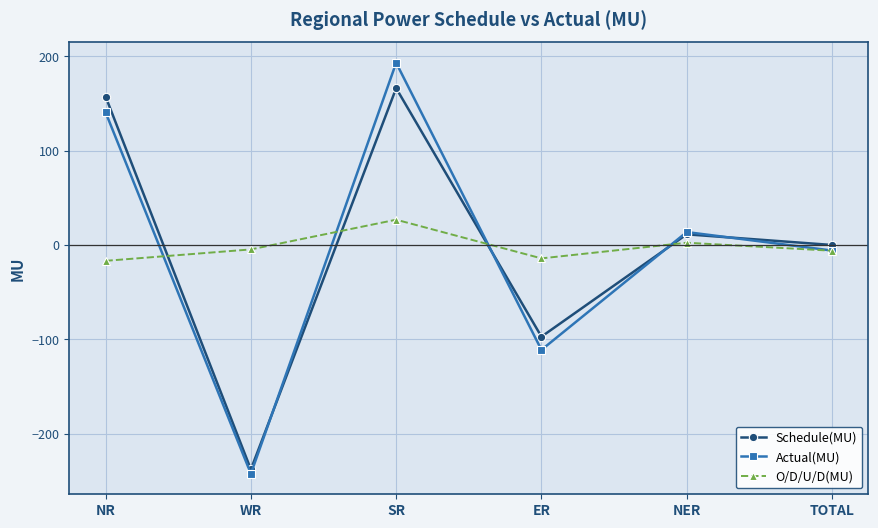

Between SR and NER, which series saw the biggest shift?

Actual(MU)